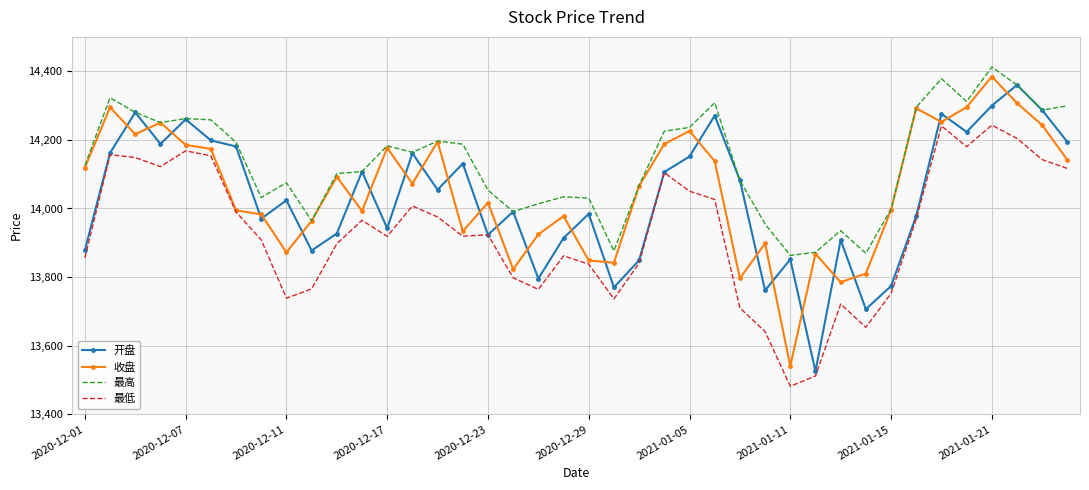

How many interior local valleys does the 收盘 series have?

11